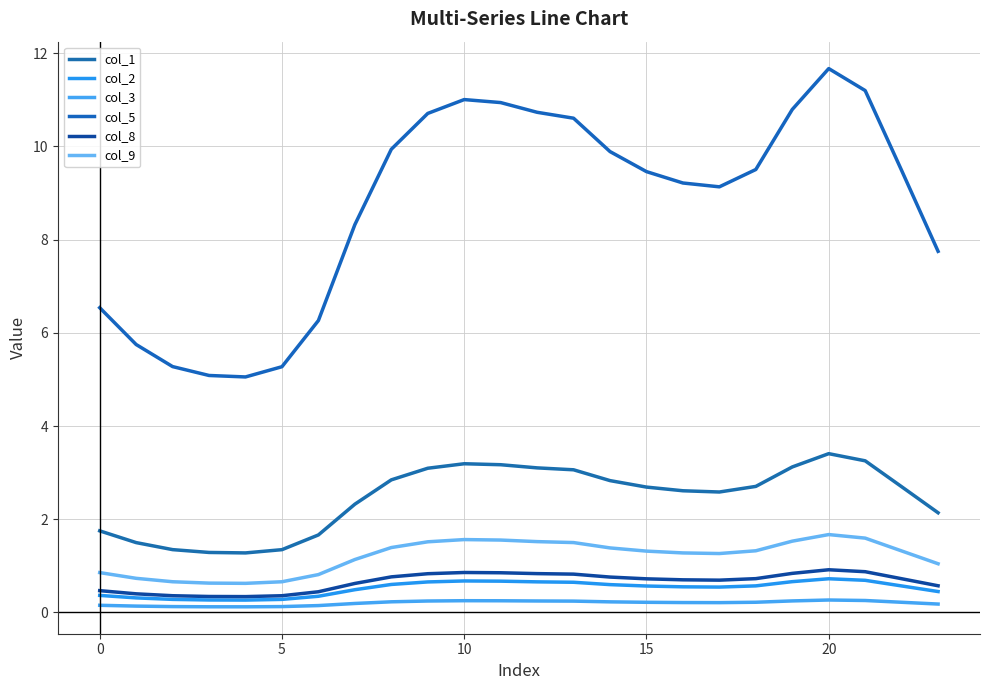

How many lines are shown in the chart?

6